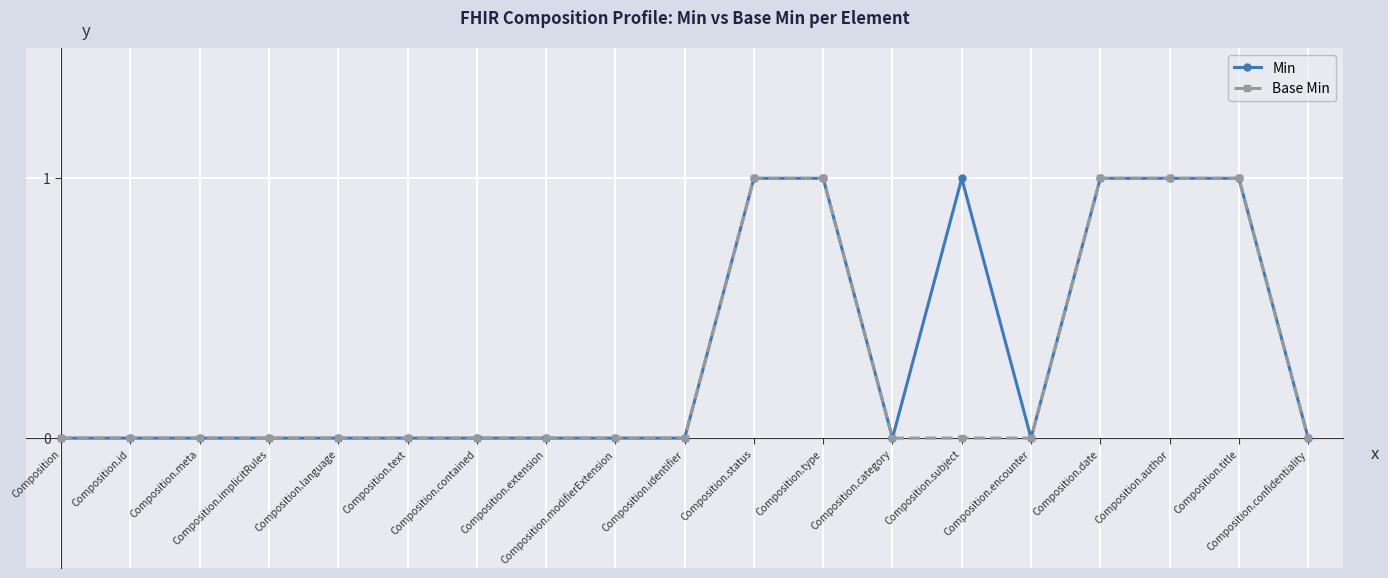

What is the label of the 3rd point from the right?

Composition.author